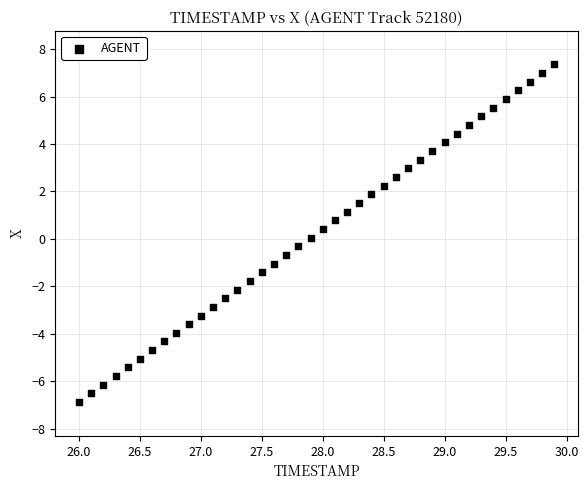

What is the range of Y values (max minus min)?

14.2